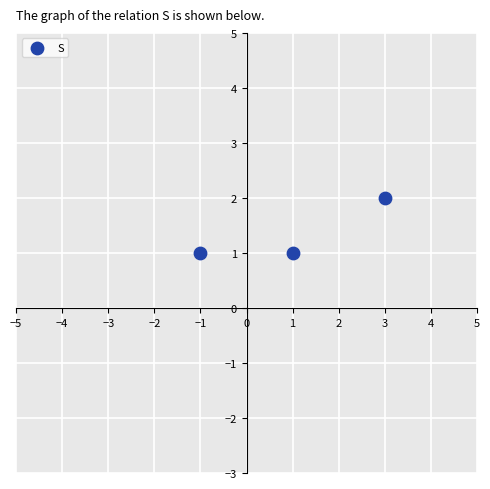

List the coordinates of all points as (X, Y) pairs, reading left to right.

(-1, 1)  (1, 1)  (3, 2)